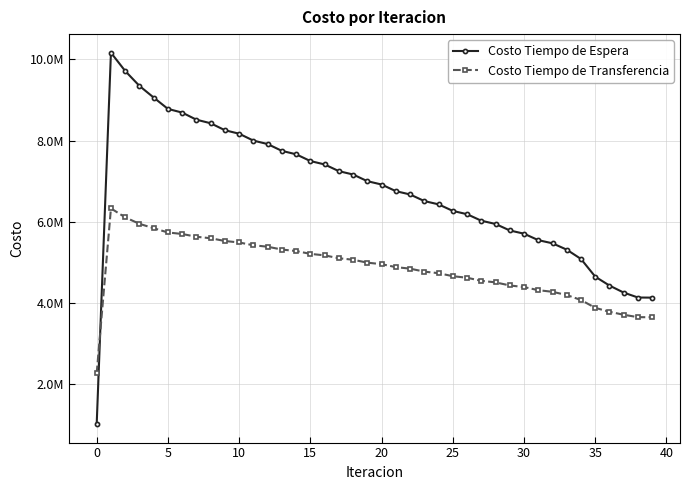

What are all the series names shown in the legend?

Costo Tiempo de Espera, Costo Tiempo de Transferencia